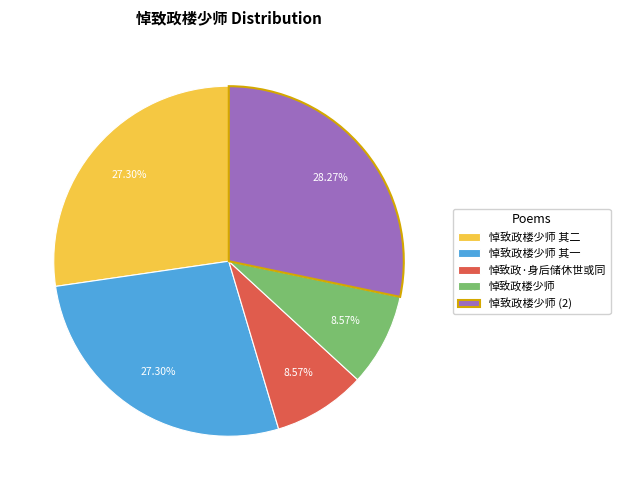

Is there any slice that represents more than half of the pie?

No